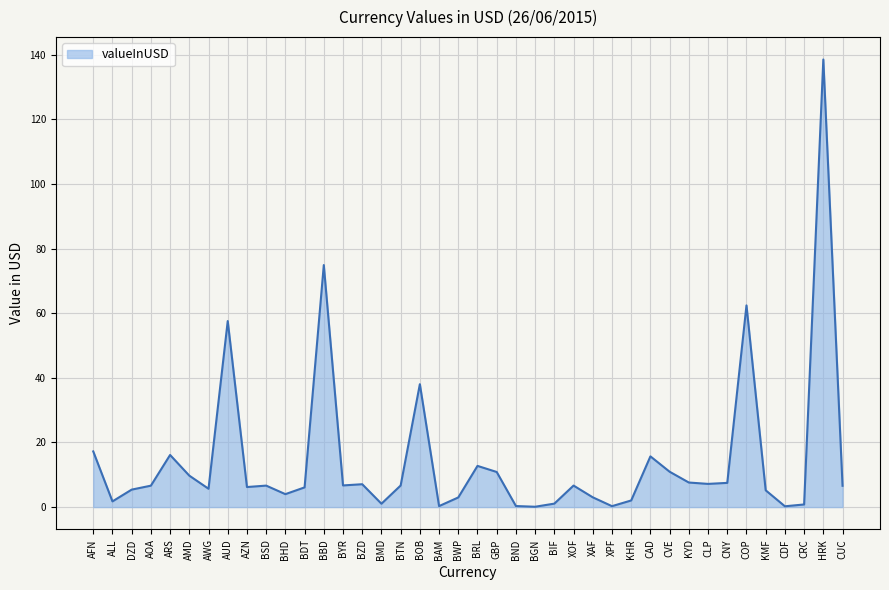

What position from the right is CAD?

11